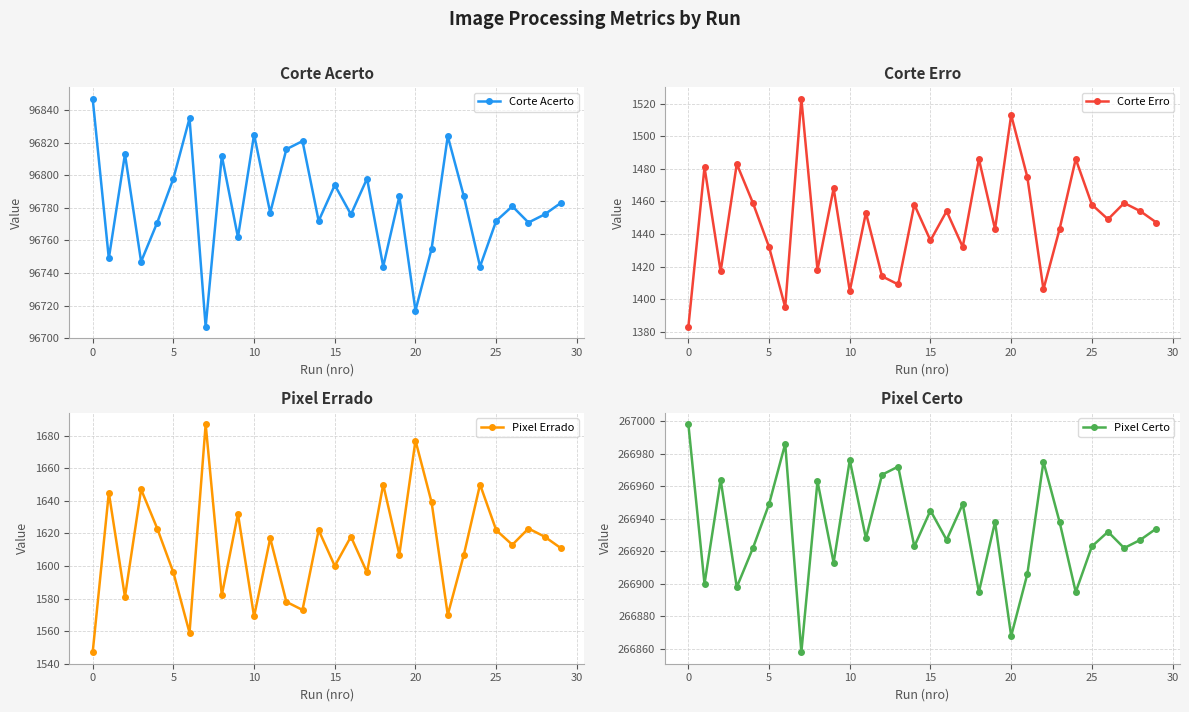

How many lines are shown in the chart?

4